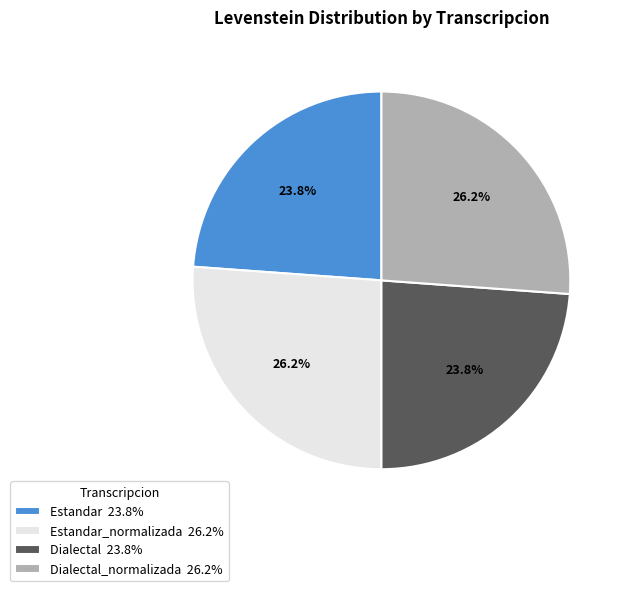

What is the ratio of the value at Estandar 23.8% to the value at Dialectal_normalizada 26.2%?

0.9